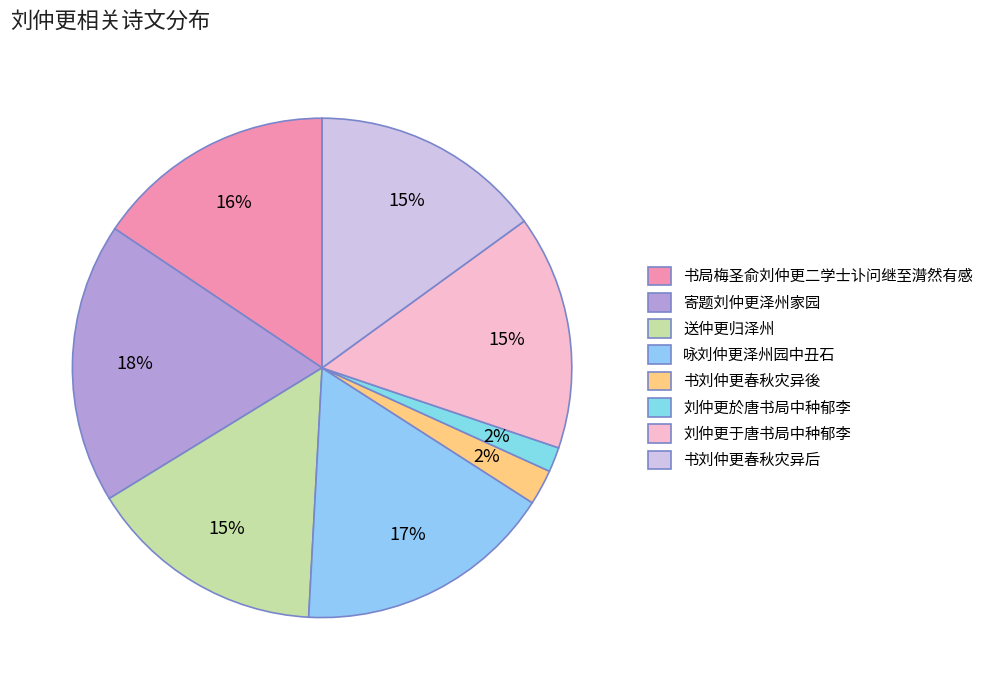

Is the sum of 送仲更归泽州 and 书局梅圣俞刘仲更二学士讣问继至潸然有感 greater than half?

No